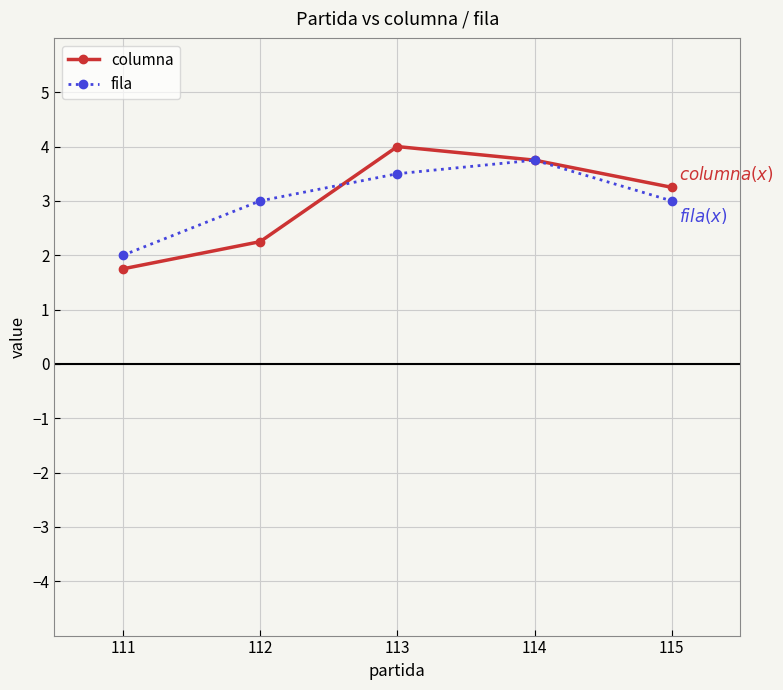

True or false: columna has more than 1 interior local peaks.

False